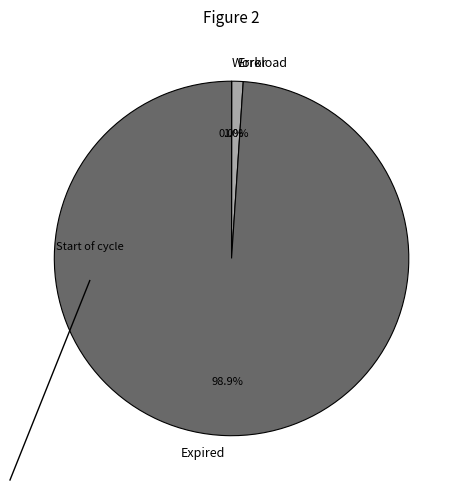

Is the sum of Error and Expired greater than half?

Yes